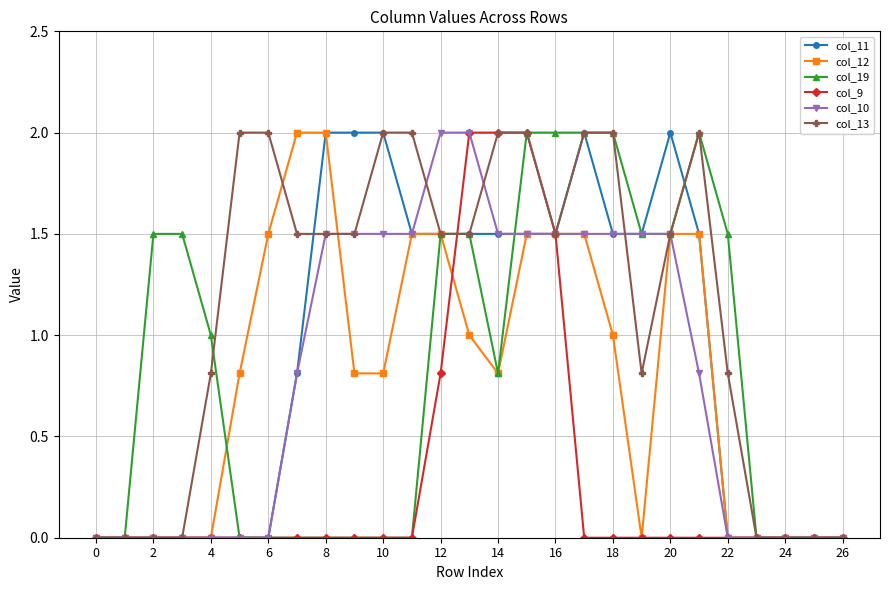

What is the maximum value shown in the chart?

2.0